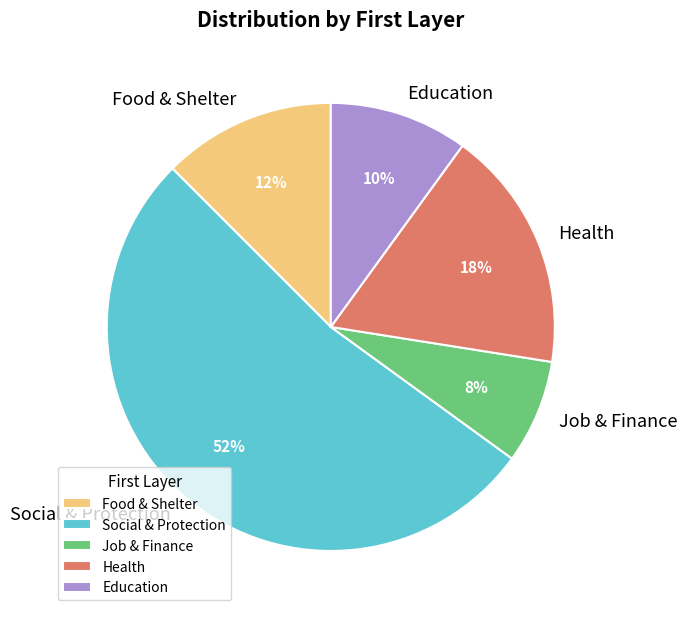

What is the smallest slice in the pie chart?

Job & Finance